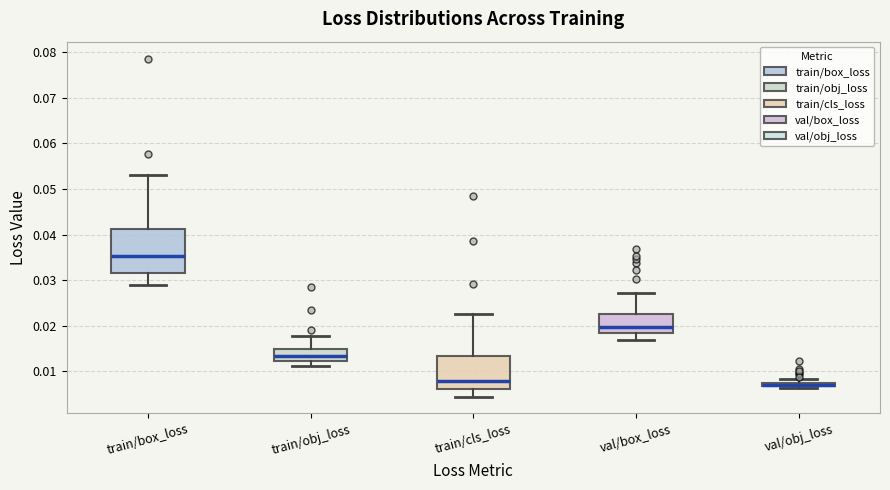

Where does the upper whisker of the box for train/box_loss end on the y-axis? The values are not printed on the chart, so give them approximately, as read against the axis.

0.053